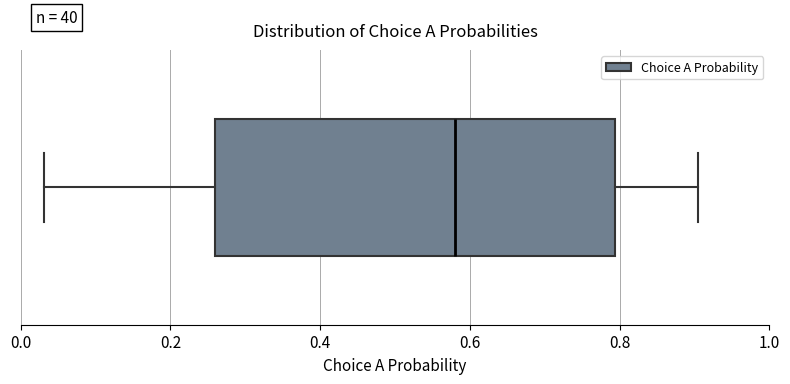

Where does the right whisker of the box end on the x-axis? The values are not printed on the chart, so give them approximately, as read against the axis.

0.90